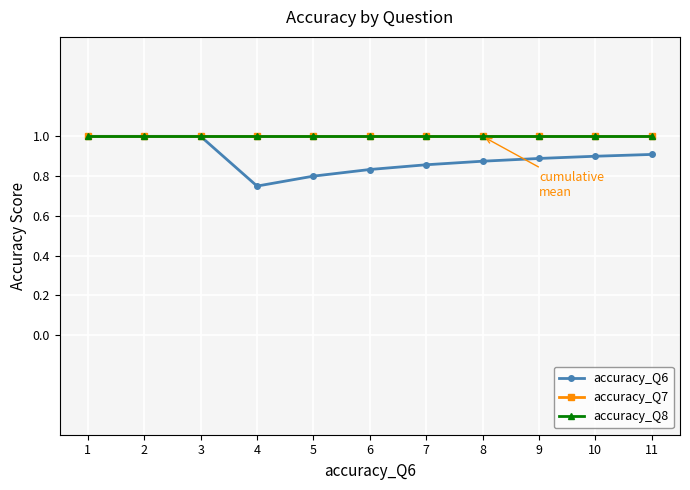

Is this an area chart (filled region under the line)?

No